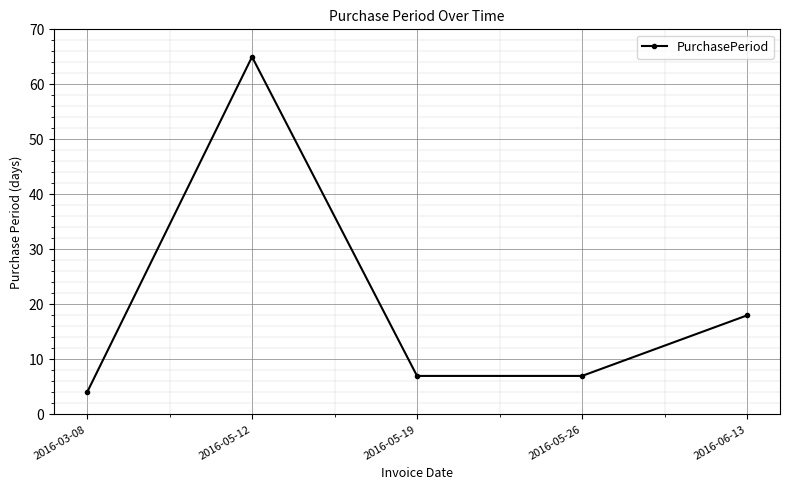

Where is the data nearest to the value 34?

2016-06-13